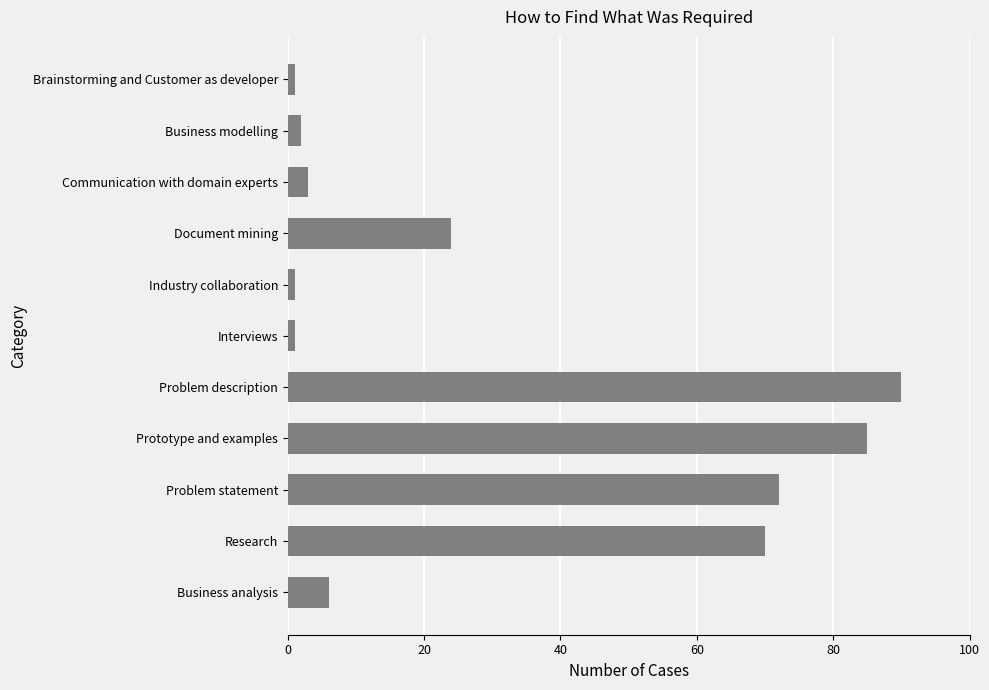

What is the label of the 4th bar from the top?

Document mining